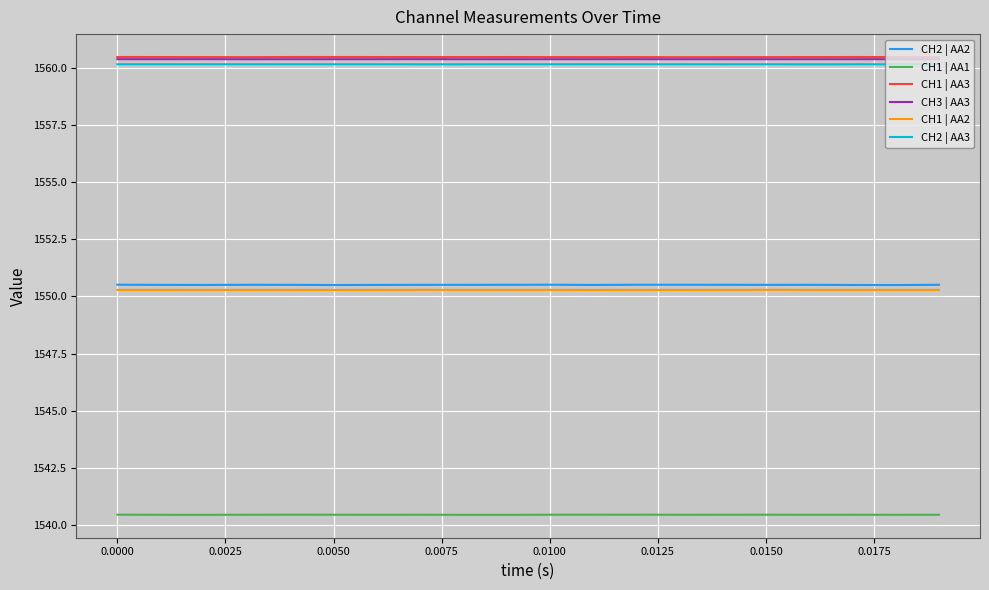

What is the minimum value for CH3 | AA3?

1560.4